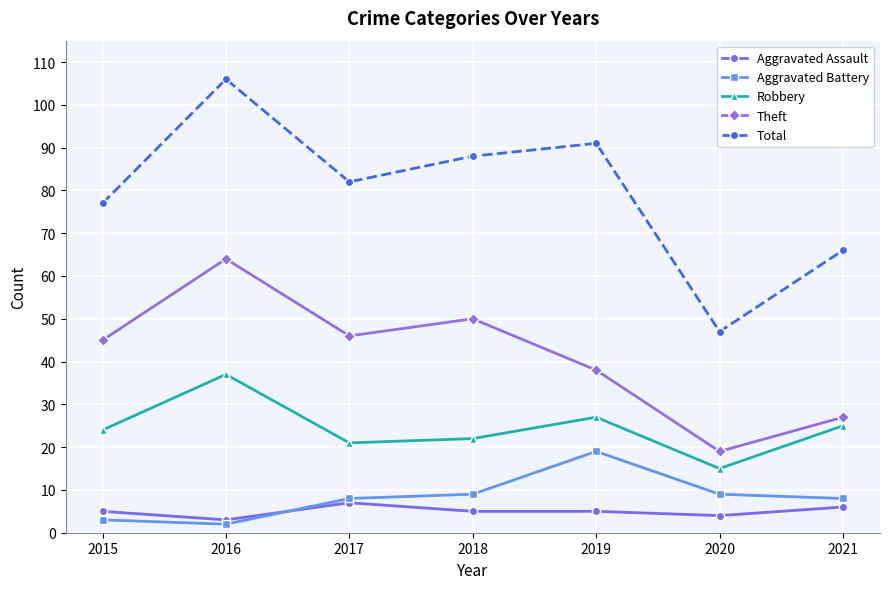

What is the value of the Aggravated Battery point at the 4th from the left?

9